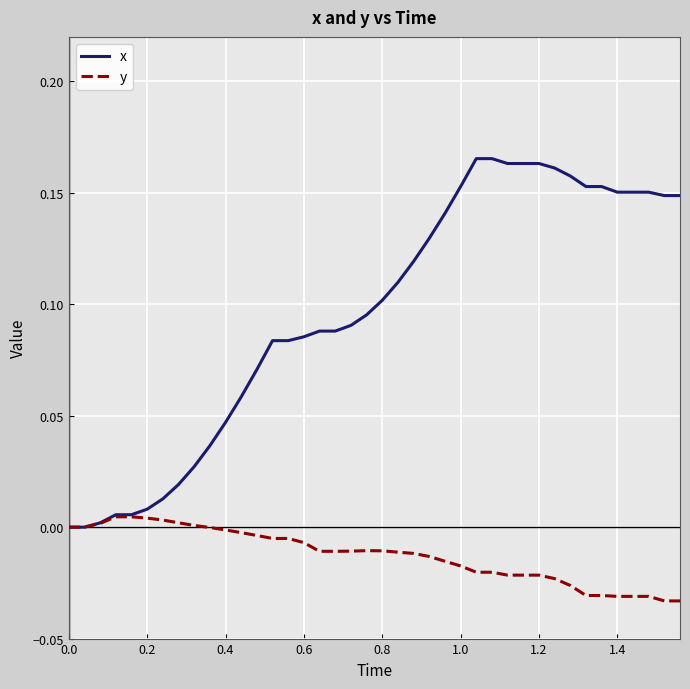

Which series has the largest total across all categories?

x